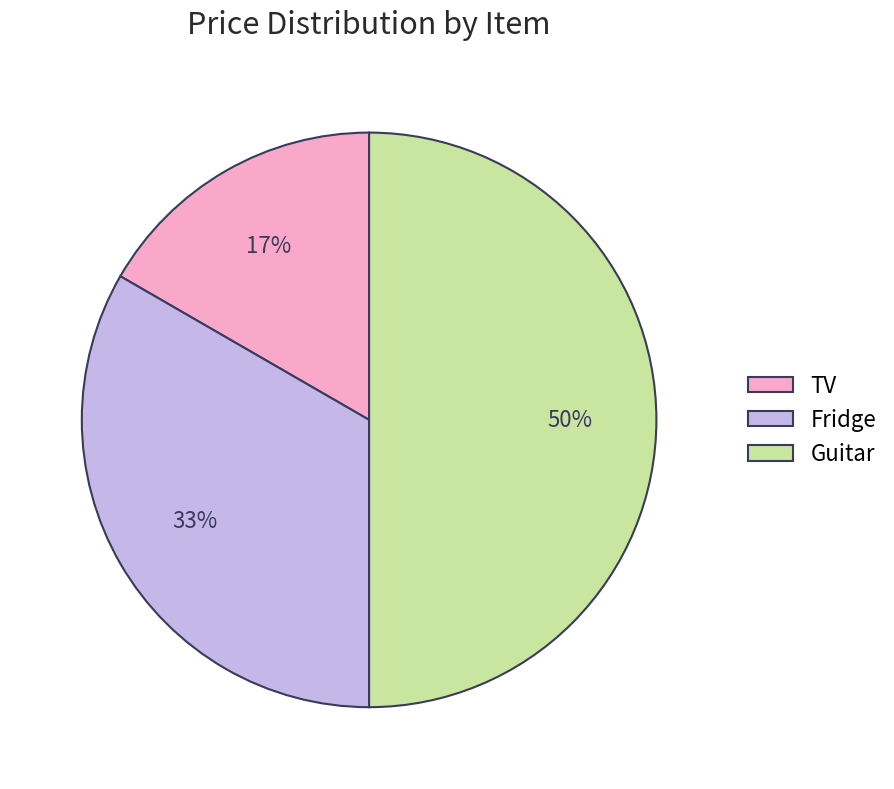

Is it true that TV is 17% of the pie?

True